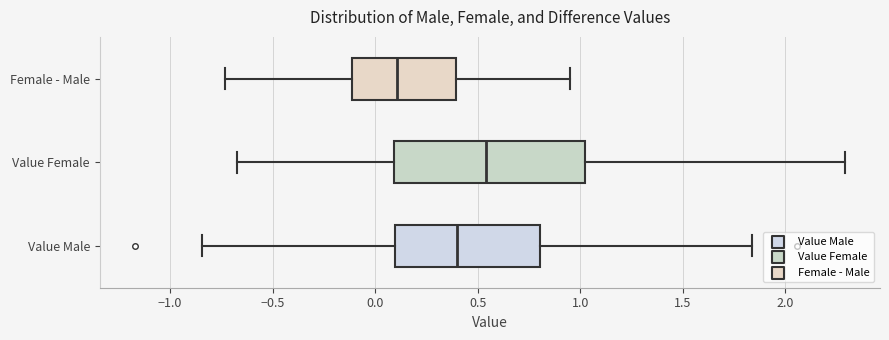

Reading bottom to top, transcribe this box plot: for each box, give where its median line is, the range the box spans, and where its two whiskers end, as read against the x-axis. The values are not printed on the chart, so give them approximately, as read against the axis.

Value Male: median 0.40, box 0.10 to 0.80, whiskers -0.85 to 1.85
Value Female: median 0.55, box 0.10 to 1.00, whiskers -0.70 to 2.30
Female - Male: median 0.10, box -0.10 to 0.40, whiskers -0.75 to 0.95